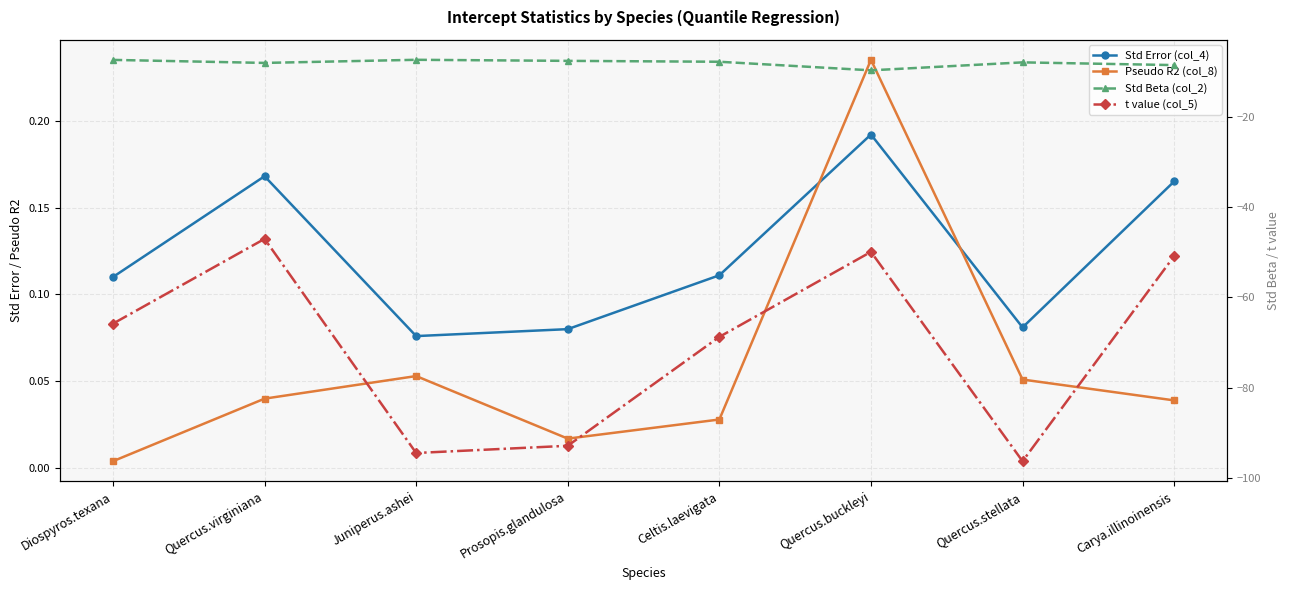

At which label is Pseudo R2 (col_8) closest to 0?

Diospyros.texana